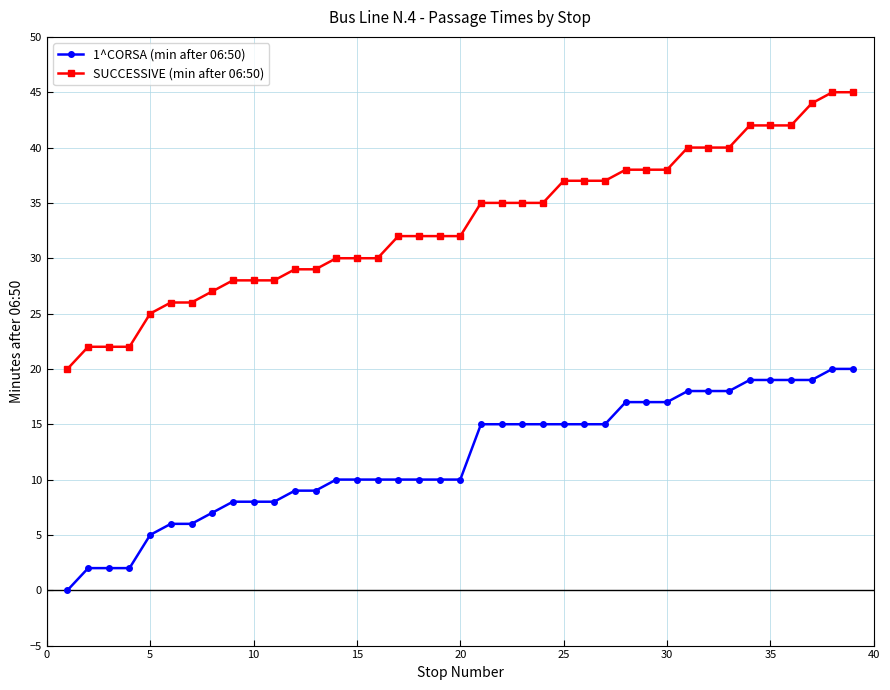

True or false: SUCCESSIVE (min after 06:50) and 1^CORSA (min after 06:50) intersect in this chart.

False